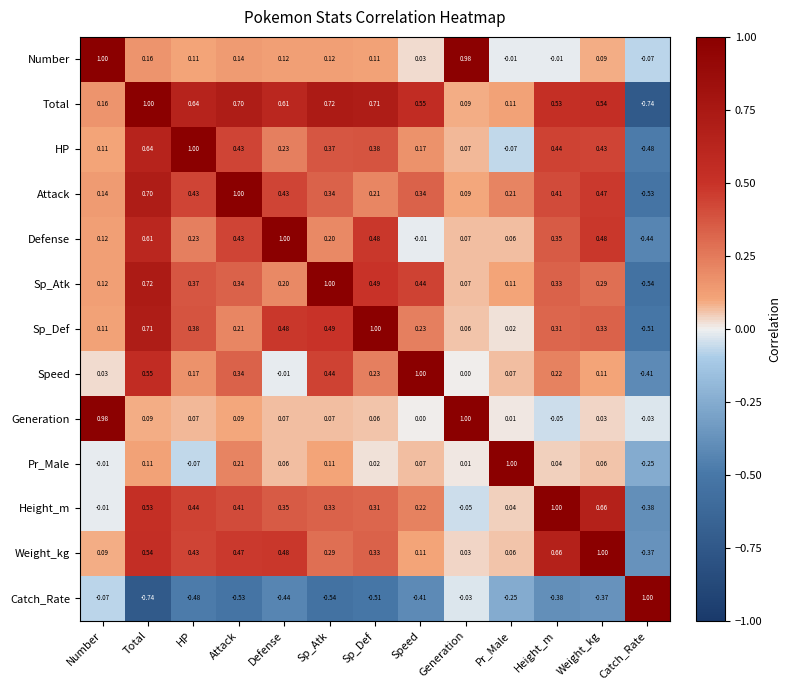

At Total, list the series in order from largest to smallest.

Total, Sp_Atk, Sp_Def, Attack, HP, Defense, Speed, Weight_kg, Height_m, Number, Pr_Male, Generation, Catch_Rate